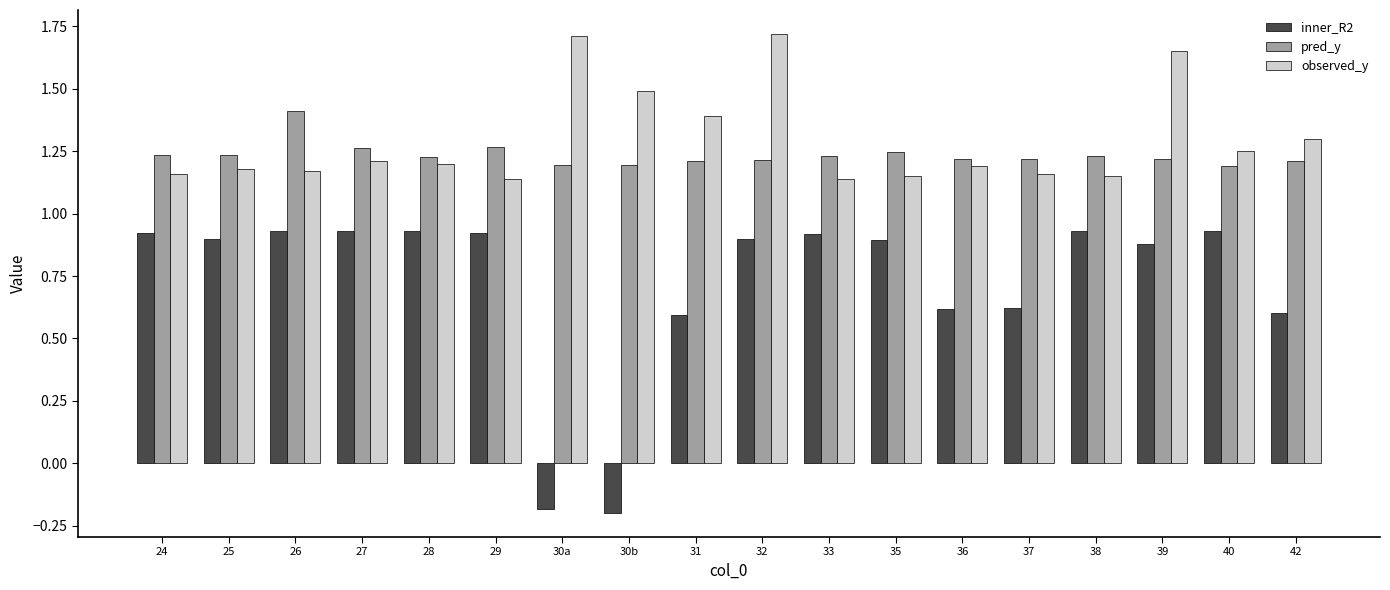

What are all the series names shown in the legend?

inner_R2, pred_y, observed_y